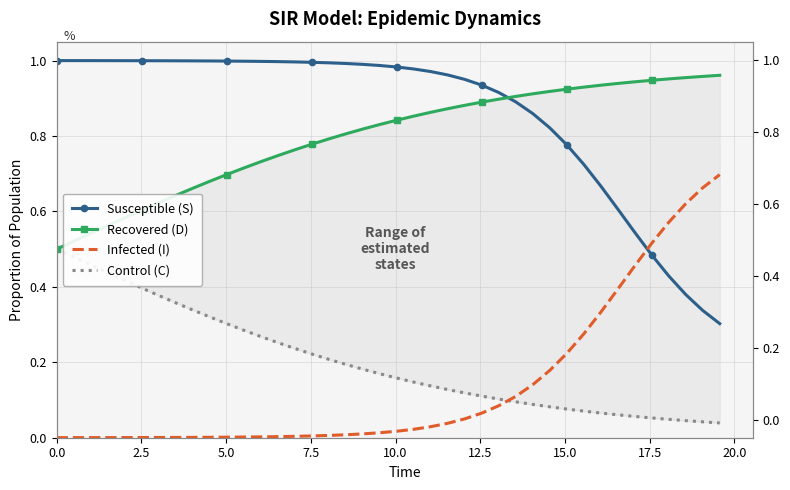

How many categories are shown in the chart?

40